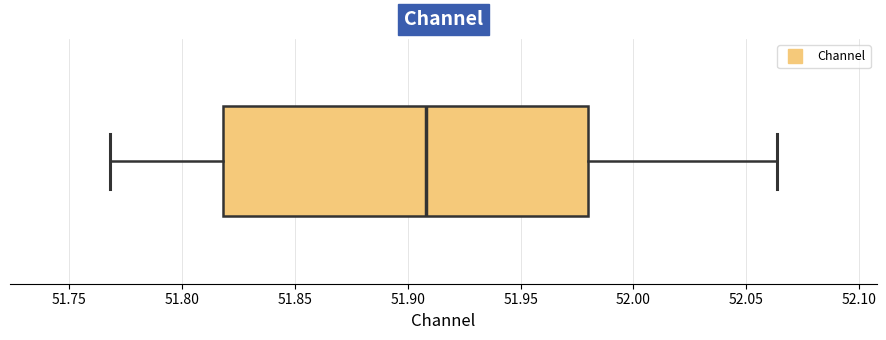

Where is the right edge of the box on the x-axis? The values are not printed on the chart, so give them approximately, as read against the axis.

51.980